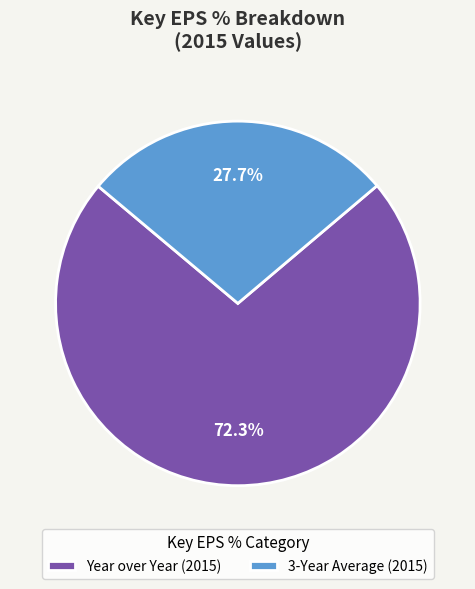

Rank the categories by value from lowest to highest.

3-Year Average (2015), Year over Year (2015)